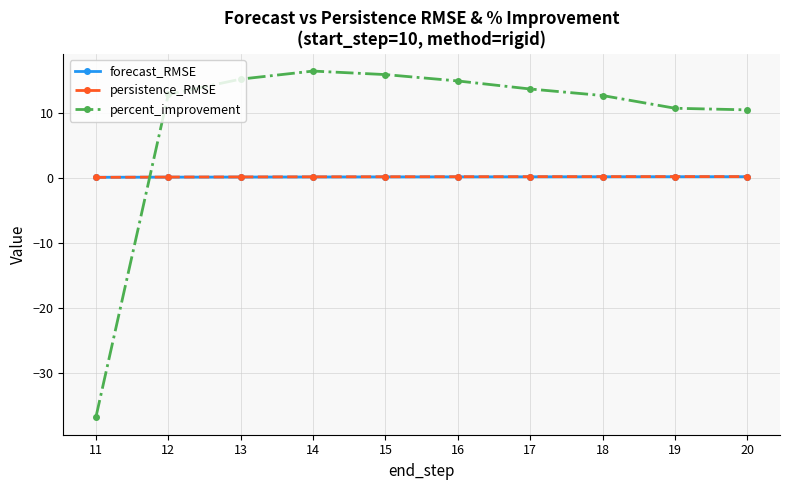

What is the lowest value of the percent_improvement series?

-36.8